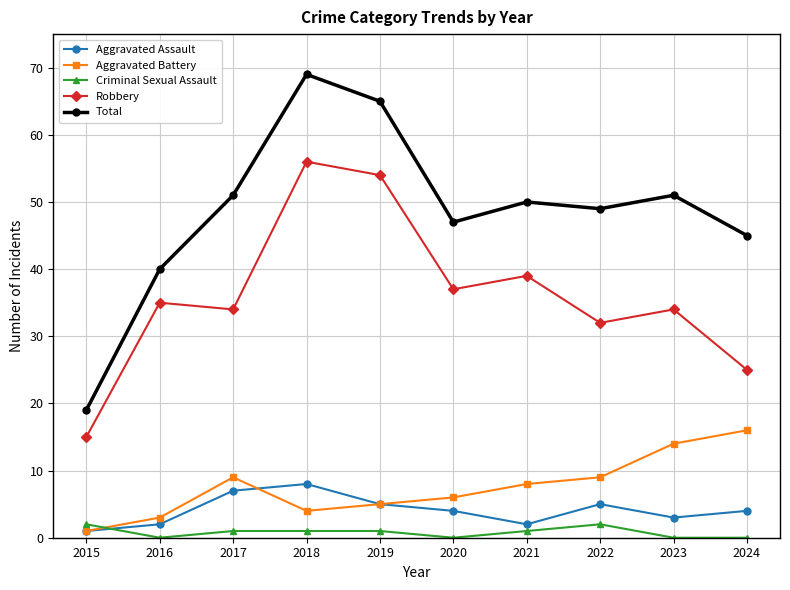

What are all the series names shown in the legend?

Aggravated Assault, Aggravated Battery, Criminal Sexual Assault, Robbery, Total